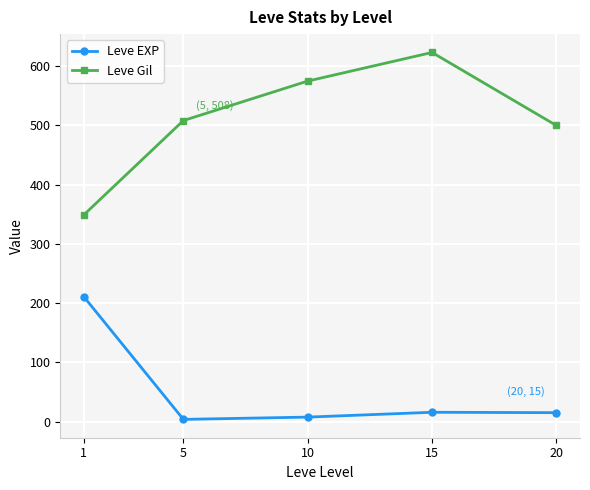

At 10, list the series in order from smallest to largest.

Leve EXP, Leve Gil